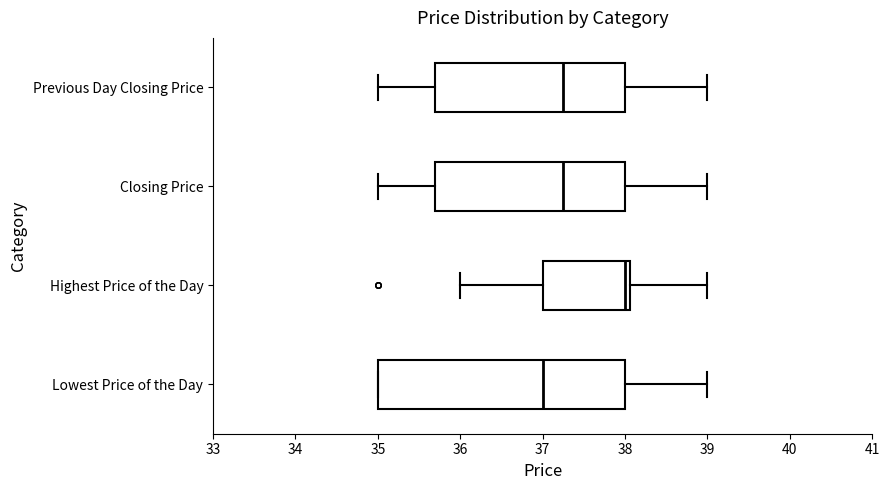

Reading bottom to top, transcribe this box plot: for each box, give where its median line is, the range the box spans, and where its two whiskers end, as read against the x-axis. The values are not printed on the chart, so give them approximately, as read against the axis.

Lowest Price of the Day: median 37.0, box 35.0 to 38.0, whiskers 35.0 to 39.0
Highest Price of the Day: median 38.0, box 37.0 to 38.1, whiskers 36.0 to 39.0
Closing Price: median 37.3, box 35.7 to 38.0, whiskers 35.0 to 39.0
Previous Day Closing Price: median 37.3, box 35.7 to 38.0, whiskers 35.0 to 39.0